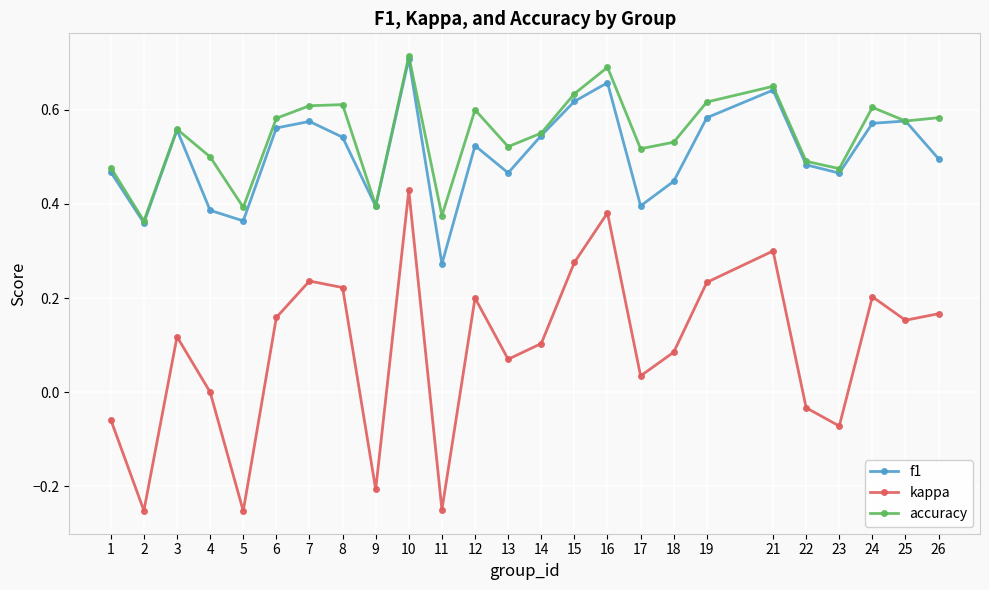

True or false: f1 and kappa intersect in this chart.

False